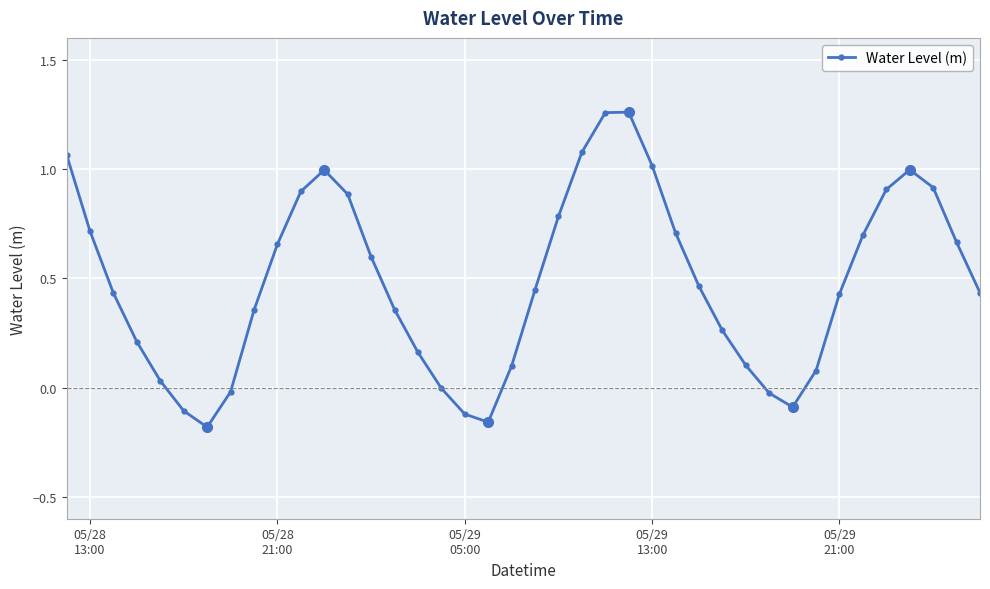

How many interior local valleys (lower than both neighbors) does the data have?

3